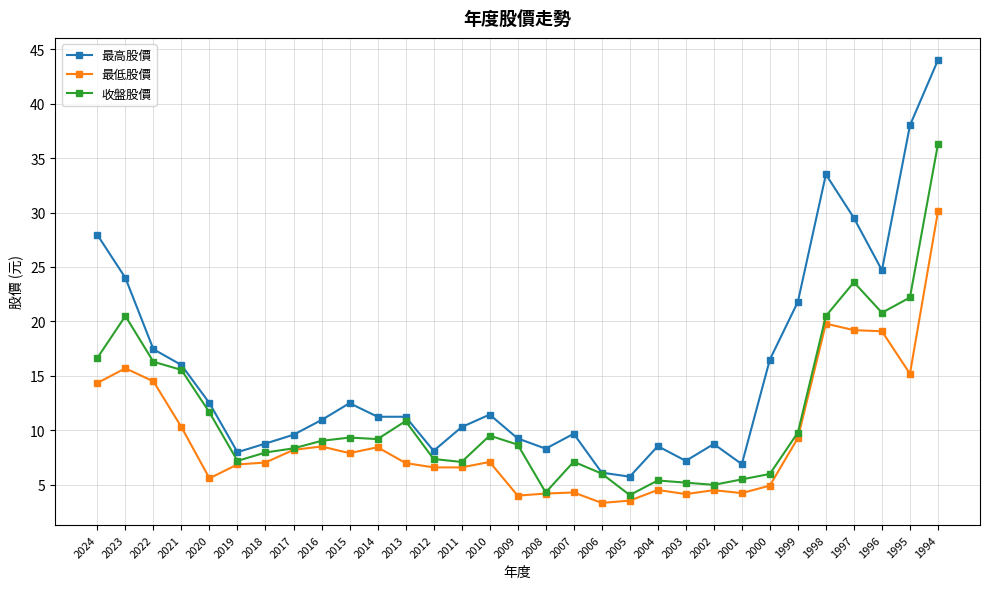

The value of 最低股價 at 2015 is 10.8. True or false?

False